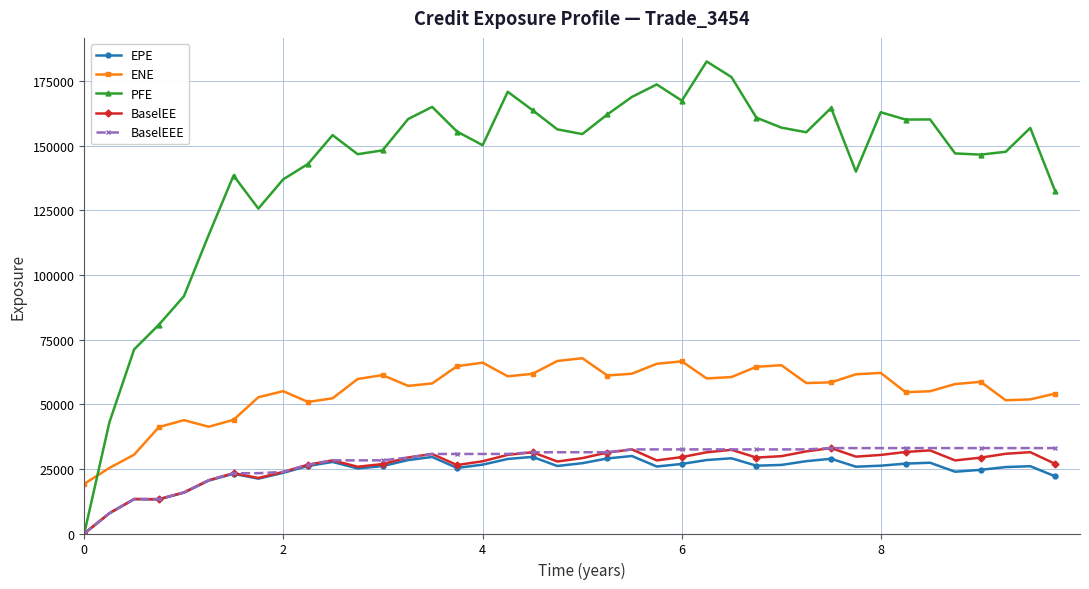

Which series has the widest spread of values?

PFE